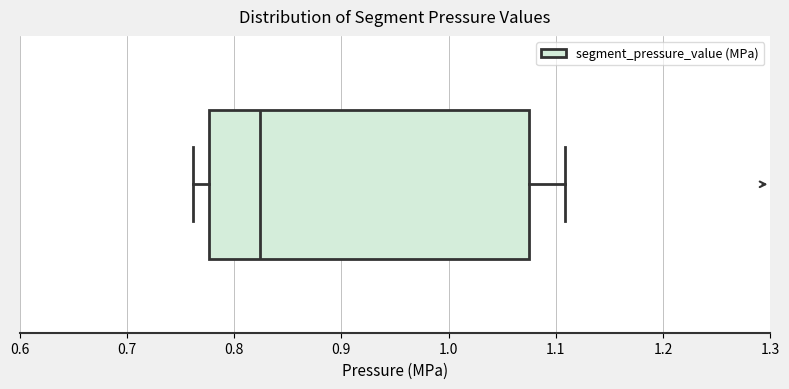

Transcribe this box plot: give where the median line is, the range the box spans, and where the two whiskers end, as read against the x-axis. The values are not printed on the chart, so give them approximately, as read against the axis.

median 0.82, box 0.78 to 1.08, whiskers 0.76 to 1.11